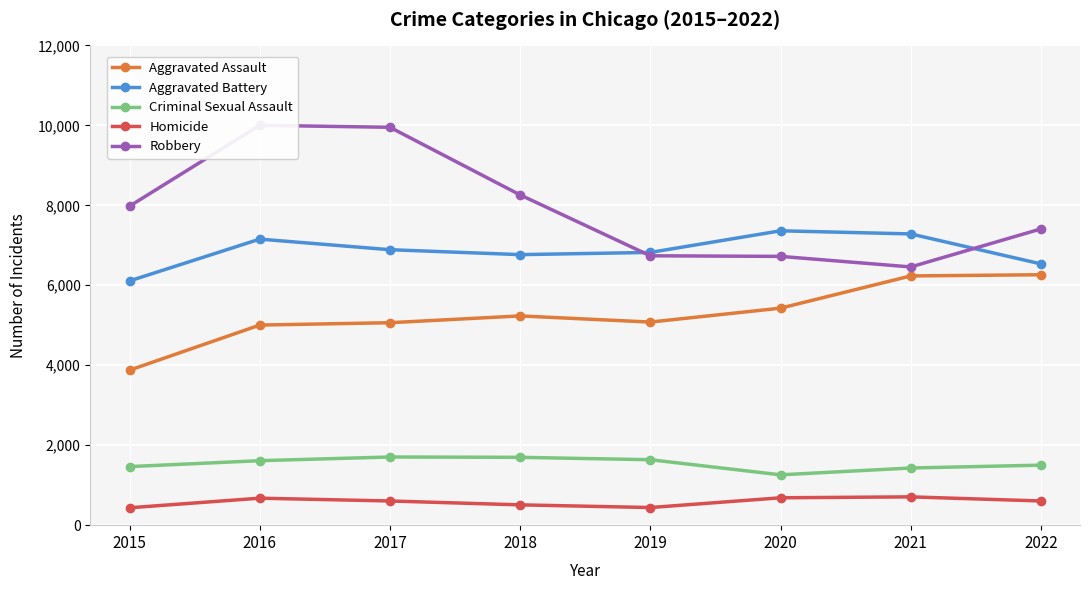

Where is Aggravated Assault nearest to the value 5070?

2017